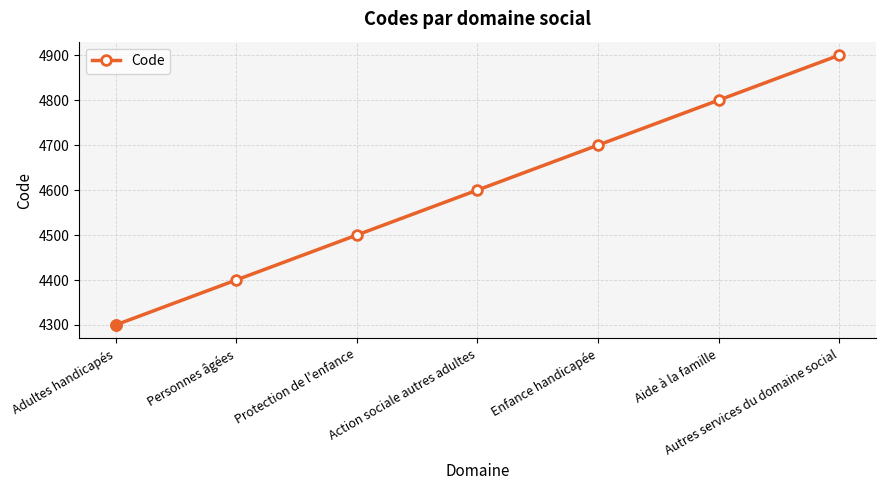

Rank the categories by value from highest to lowest.

Autres services du domaine social, Aide à la famille, Enfance handicapée, Action sociale autres adultes, Protection de l'enfance, Personnes âgées, Adultes handicapés